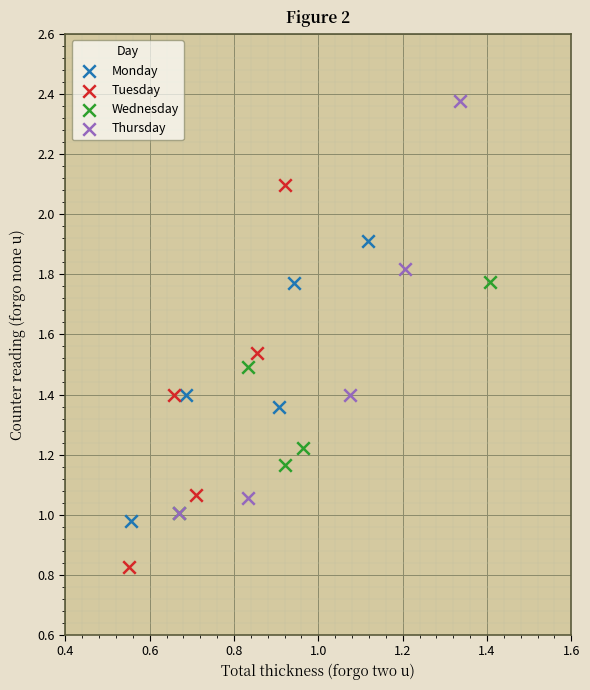

Which series reaches the minimum Y coordinate?

Tuesday